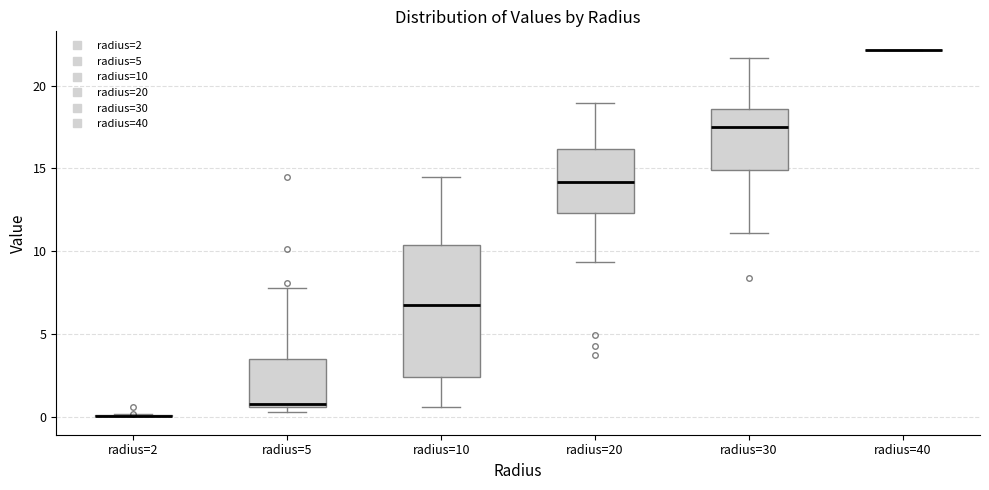

Where does the upper whisker of the box for radius=5 end on the y-axis? The values are not printed on the chart, so give them approximately, as read against the axis.

7.5